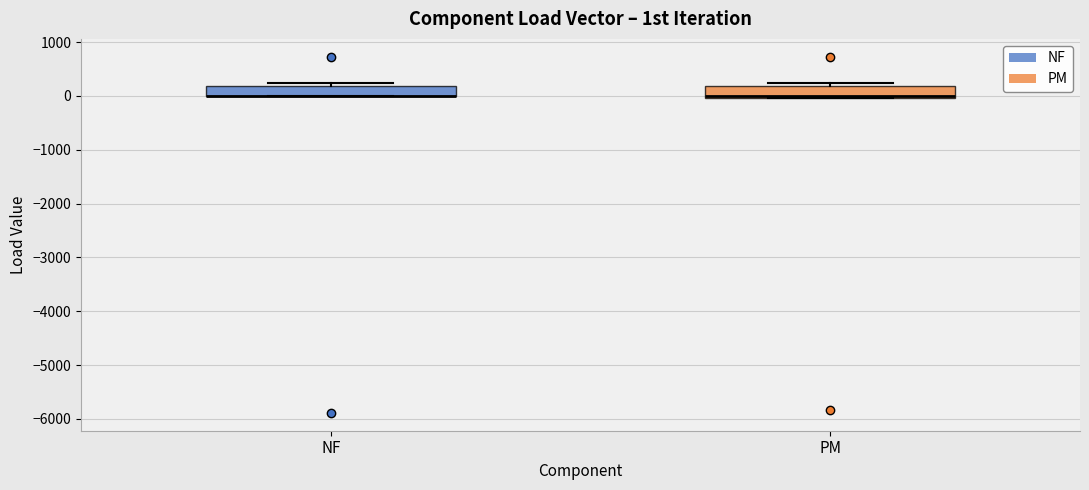

Reading left to right, read every box against the y-axis: the position of its median line, the range the box covers, and the ends of its whiskers. The values are not printed on the chart, so give them approximately, as read against the axis.

NF: median 0 (drawn on the box's lower edge), box 0 to 200, whiskers 0 to 200 (just above the box's upper edge)
PM: median 0 (drawn on the box's lower edge), box 0 to 200, whiskers 0 to 200 (just above the box's upper edge)